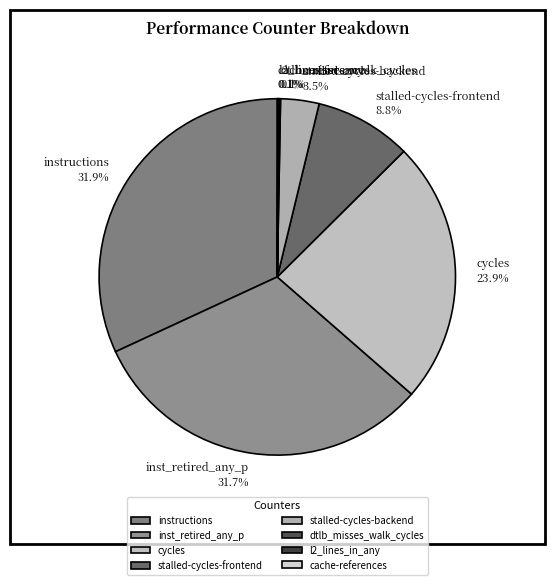

Does instructions account for over 50% of the chart?

No